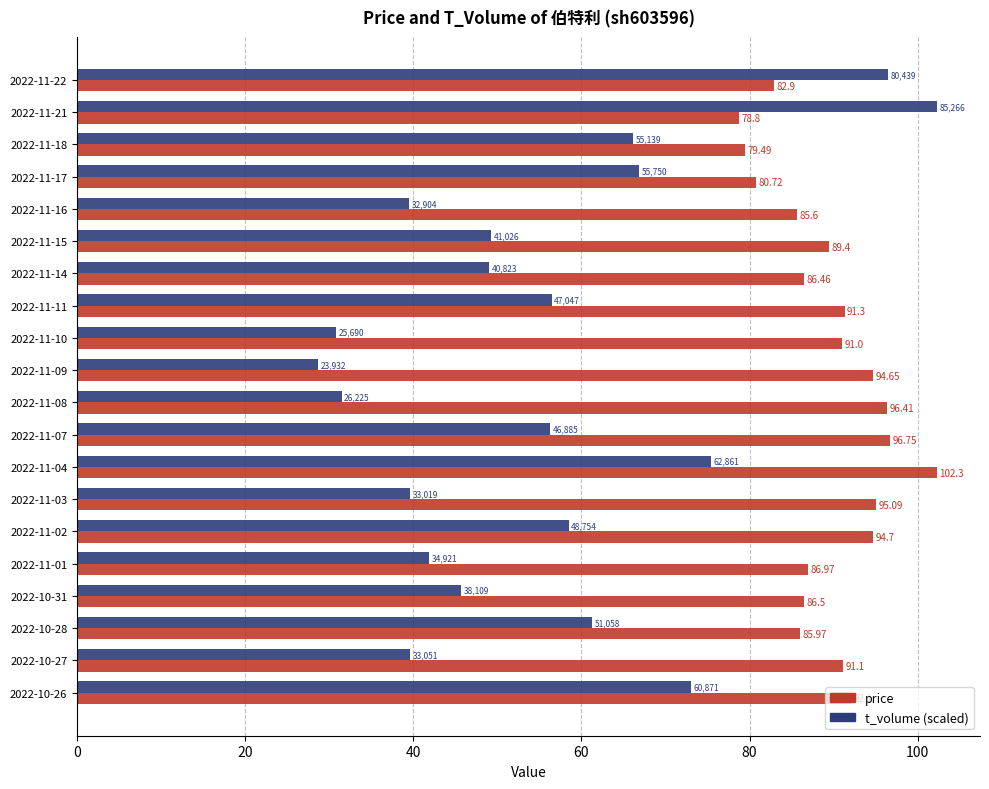

Count the number of data series in this chart.

2